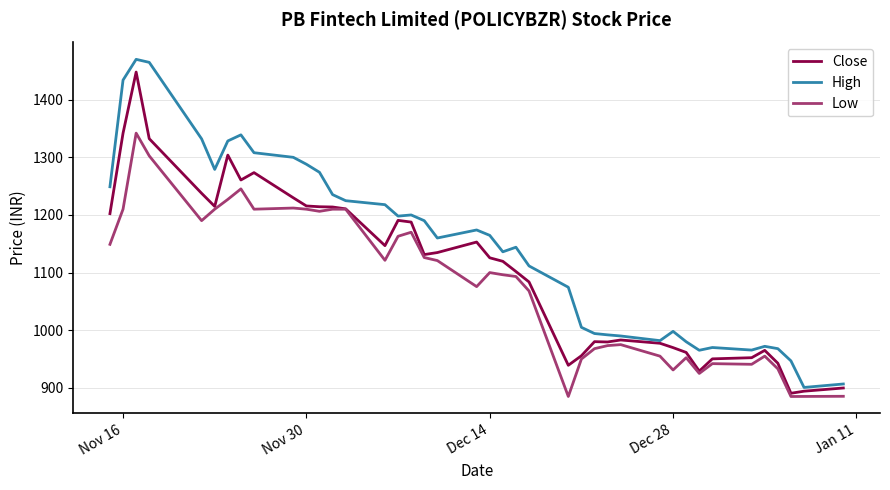

True or false: Low and High cross at least once.

False